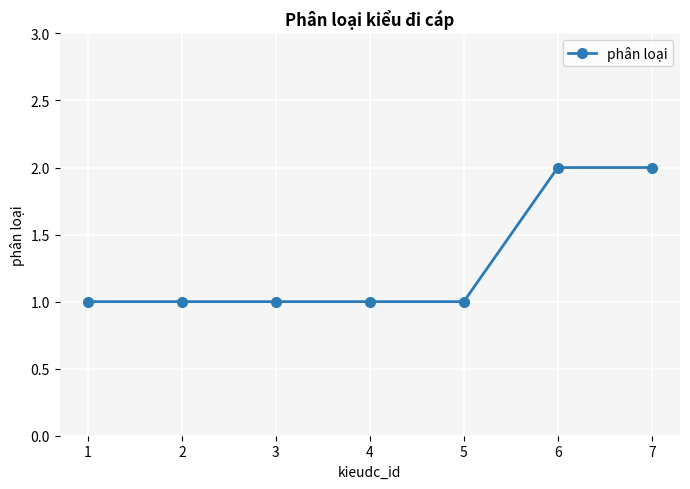

What is the value of the 5th point from the left?

1